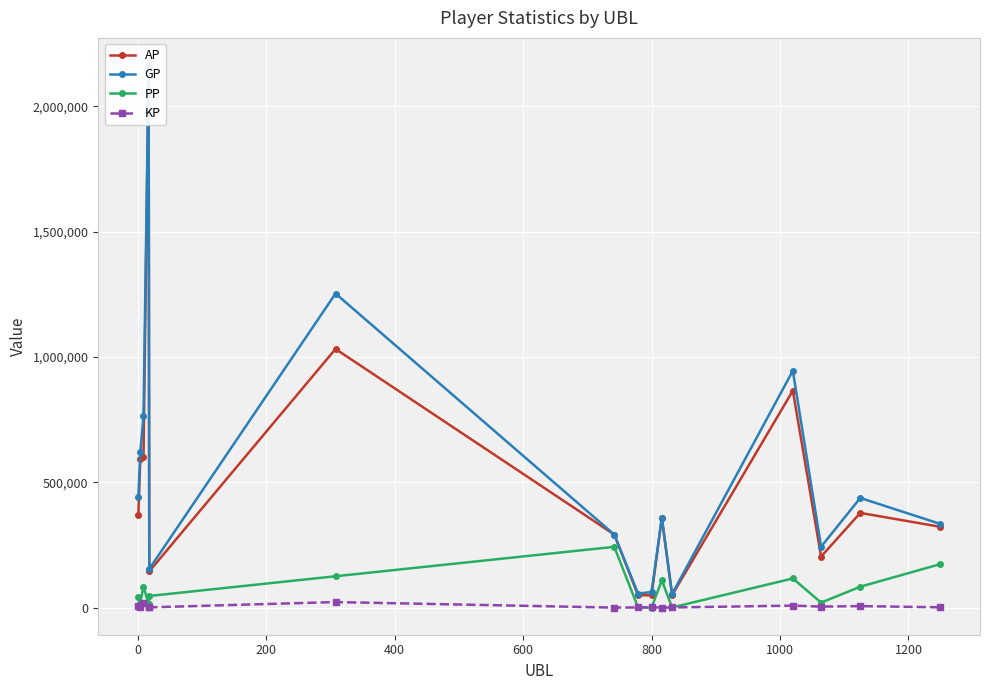

How many values in the KP series are below 1301?

7